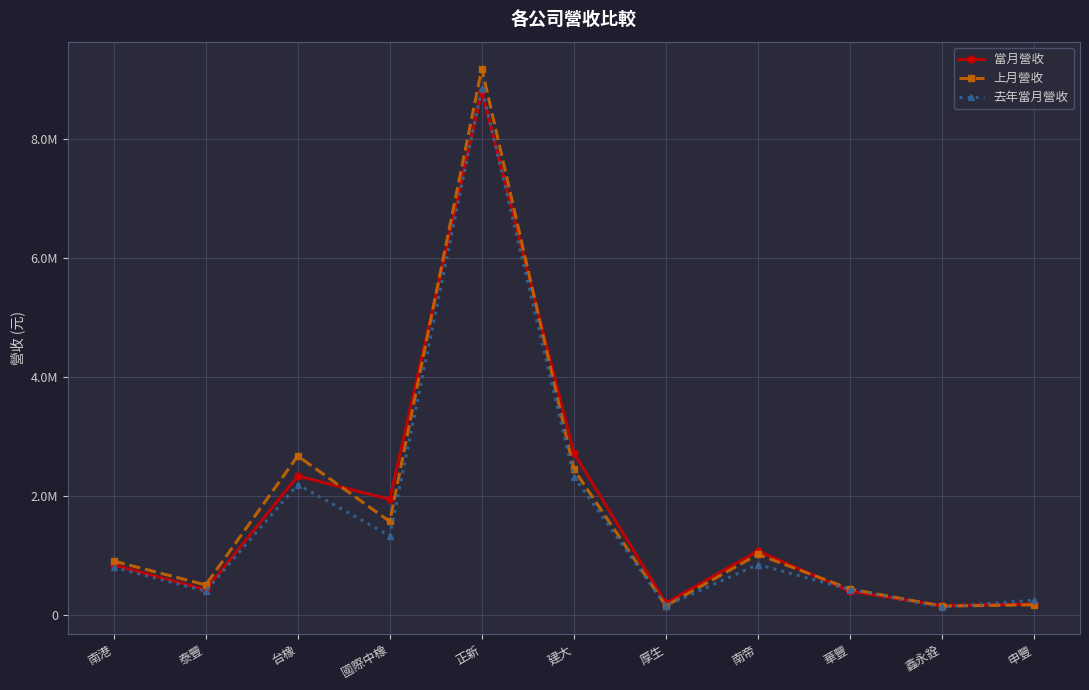

The 去年當月營收 series shows 154937 at 厚生. True or false?

True